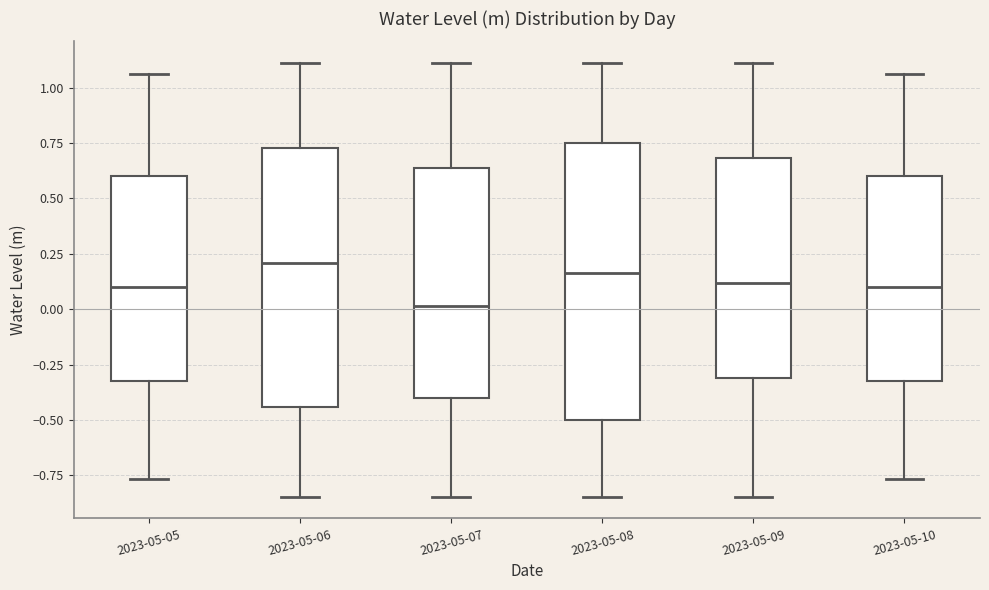

Reading left to right, read every box against the y-axis: the position of its median line, the range the box covers, and the ends of its whiskers. The values are not printed on the chart, so give them approximately, as read against the axis.

2023-05-05: median 0.10, box -0.30 to 0.60, whiskers -0.75 to 1.05
2023-05-06: median 0.20, box -0.45 to 0.75, whiskers -0.85 to 1.10
2023-05-07: median 0.00, box -0.40 to 0.65, whiskers -0.85 to 1.10
2023-05-08: median 0.15, box -0.50 to 0.75, whiskers -0.85 to 1.10
2023-05-09: median 0.10, box -0.30 to 0.70, whiskers -0.85 to 1.10
2023-05-10: median 0.10, box -0.30 to 0.60, whiskers -0.75 to 1.05